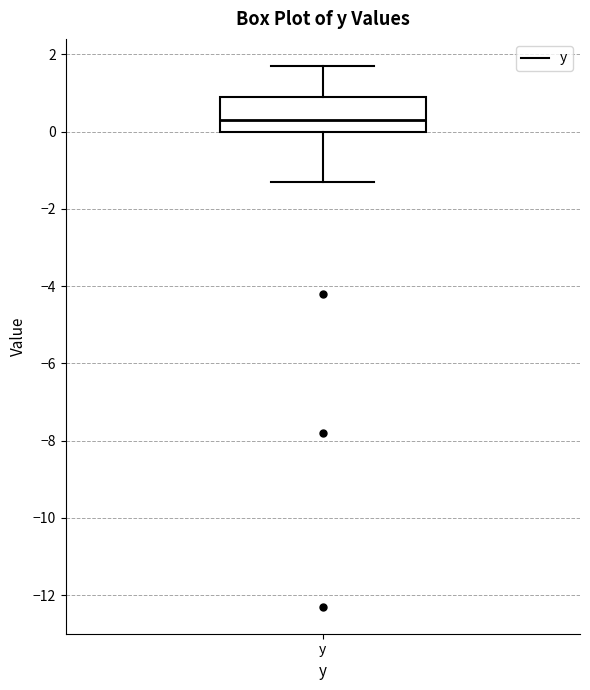

Transcribe this box plot: give where the median line is, the range the box spans, and where the two whiskers end, as read against the y-axis. The values are not printed on the chart, so give them approximately, as read against the axis.

median 0.4, box 0.0 to 1.0, whiskers -1.2 to 1.8